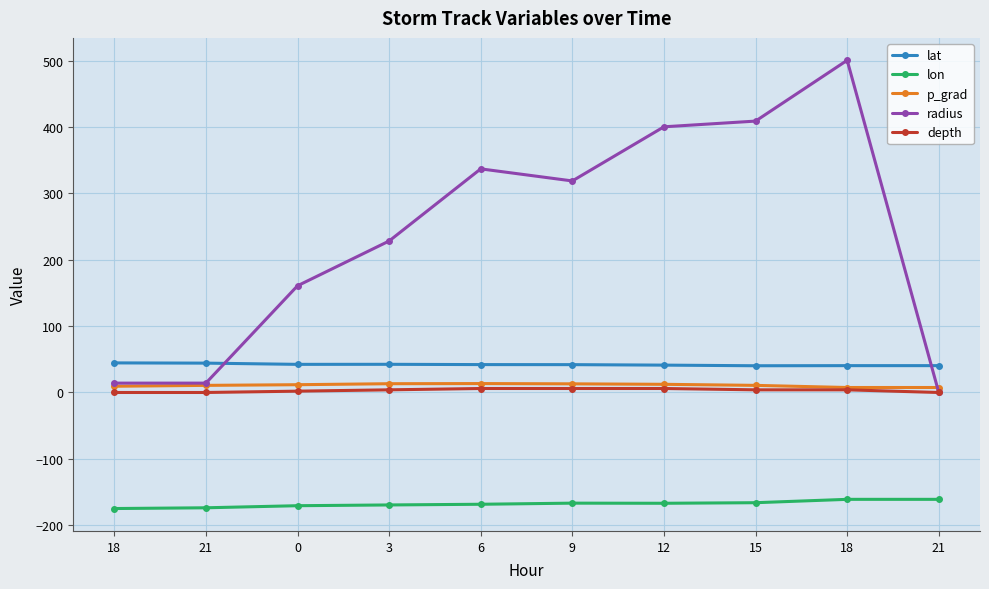

Does the chart have visible grid lines?

Yes